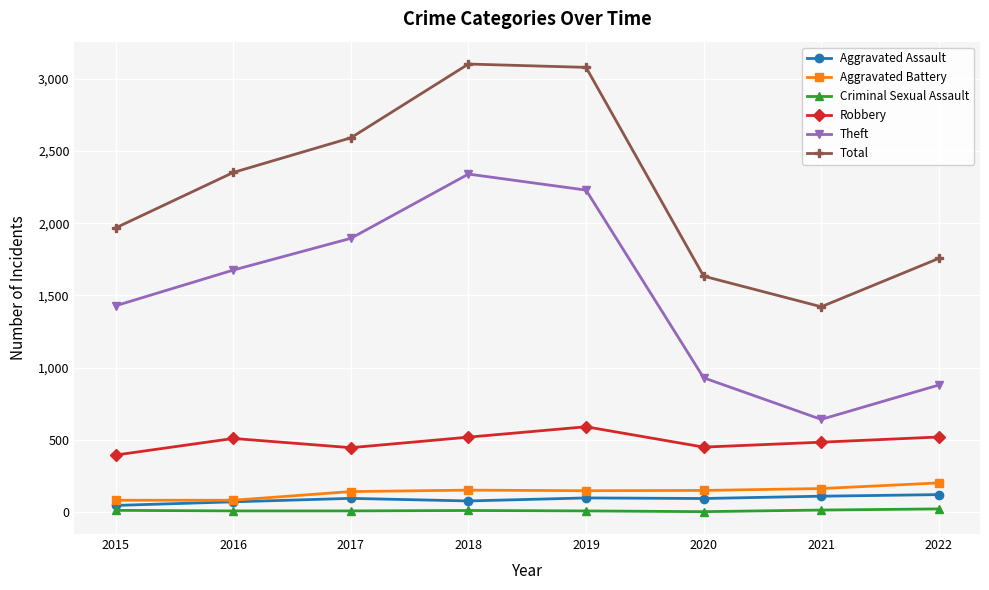

The value of Aggravated Assault at 2020 is 94. True or false?

True